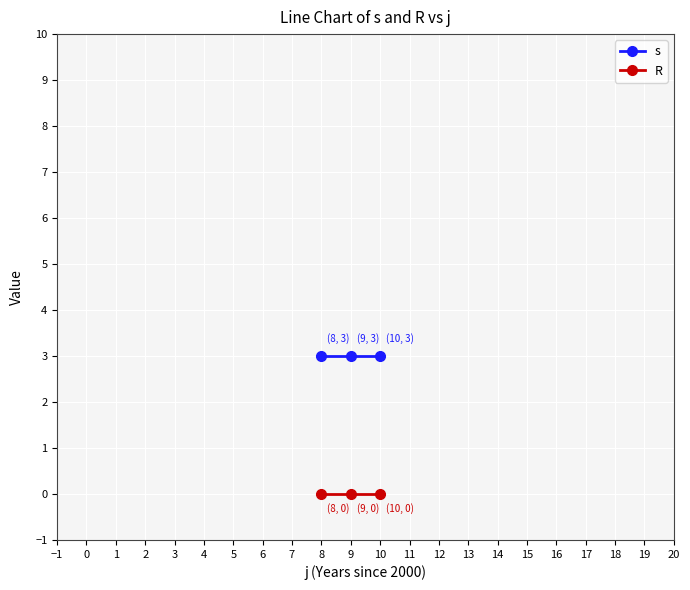

What is the spread (max minus min) of values at 10?

3